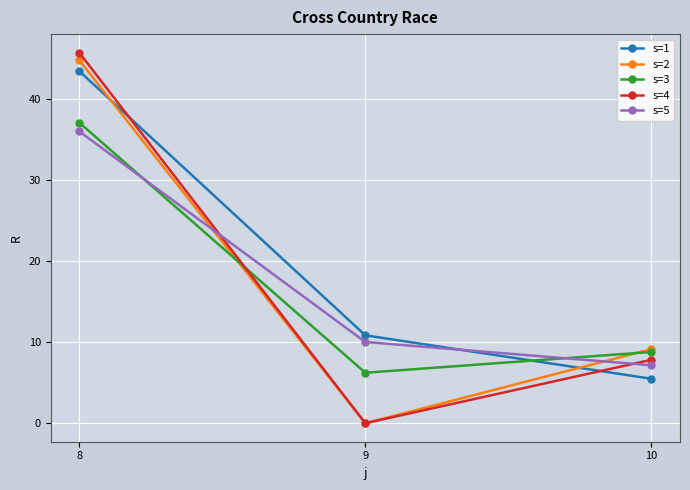

What is the total value across all series at 8?

206.9